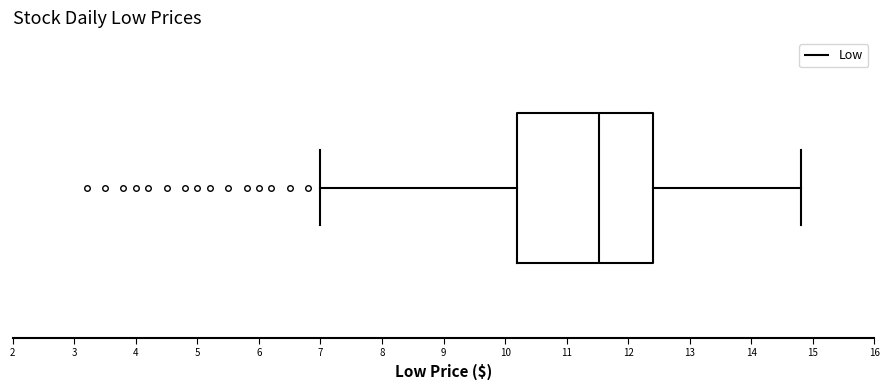

Transcribe this box plot: give where the median line is, the range the box spans, and where the two whiskers end, as read against the x-axis. The values are not printed on the chart, so give them approximately, as read against the axis.

median 11.5, box 10.2 to 12.4, whiskers 7.0 to 14.8